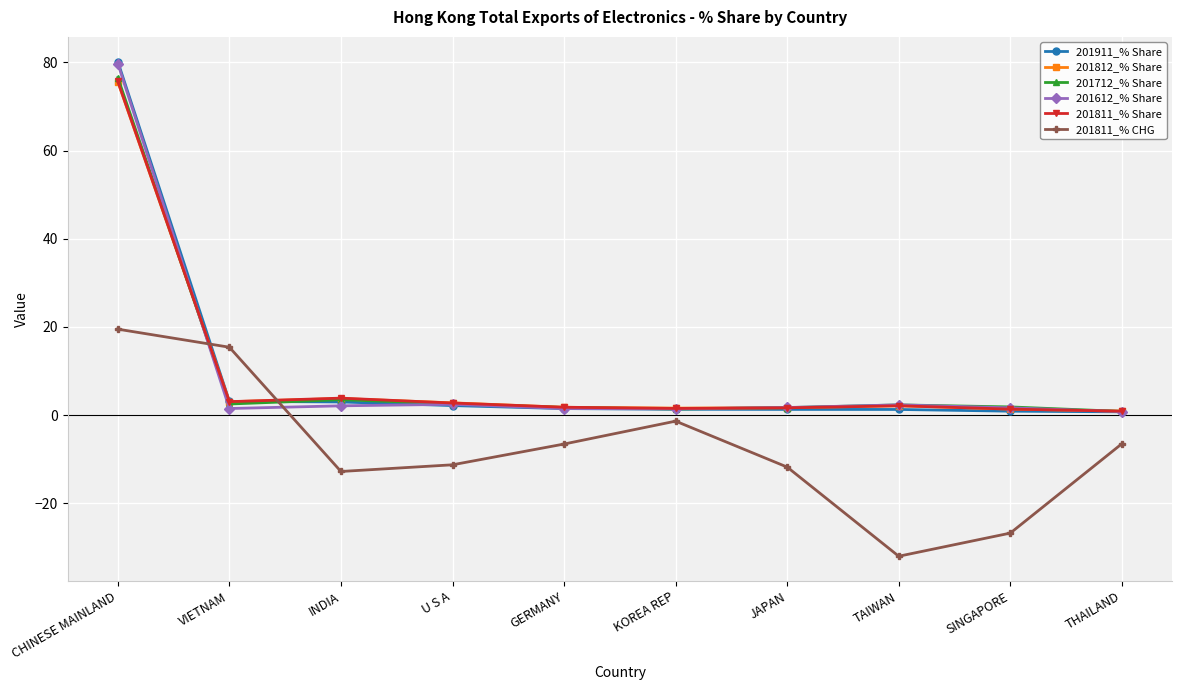

Does the chart display data point markers on the line(s)?

Yes